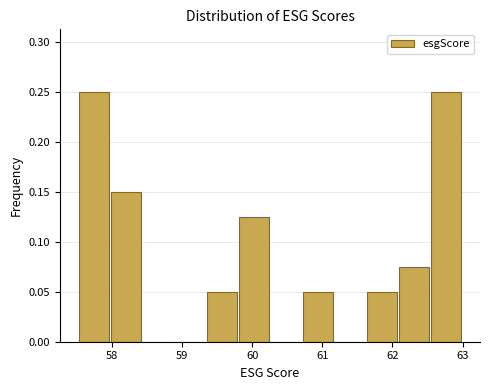

Reading left to right, transcribe this chart: for each bar, give the range it covers on the x-axis and its height. Neither the bar edges nor the heights are printed on the chart, so give them approximately, as read against the axes.

57.5 to 58.0: 0.250
58.0 to 58.4: 0.150
58.4 to 58.9: 0
58.9 to 59.4: 0
59.4 to 59.8: 0.050
59.8 to 60.3: 0.125
60.3 to 60.7: 0
60.7 to 61.2: 0.050
61.2 to 61.6: 0
61.6 to 62.1: 0.050
62.1 to 62.5: 0.075
62.5 to 63.0: 0.250